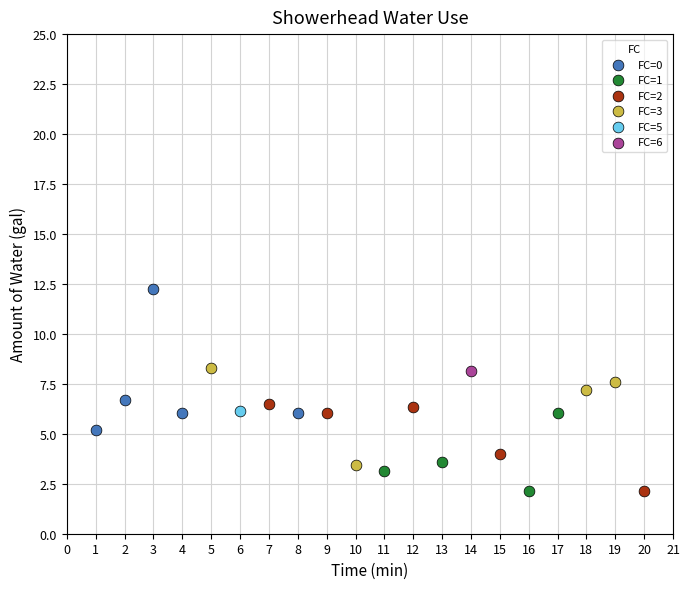

What are all the series names shown in the legend?

FC=0, FC=1, FC=2, FC=3, FC=5, FC=6